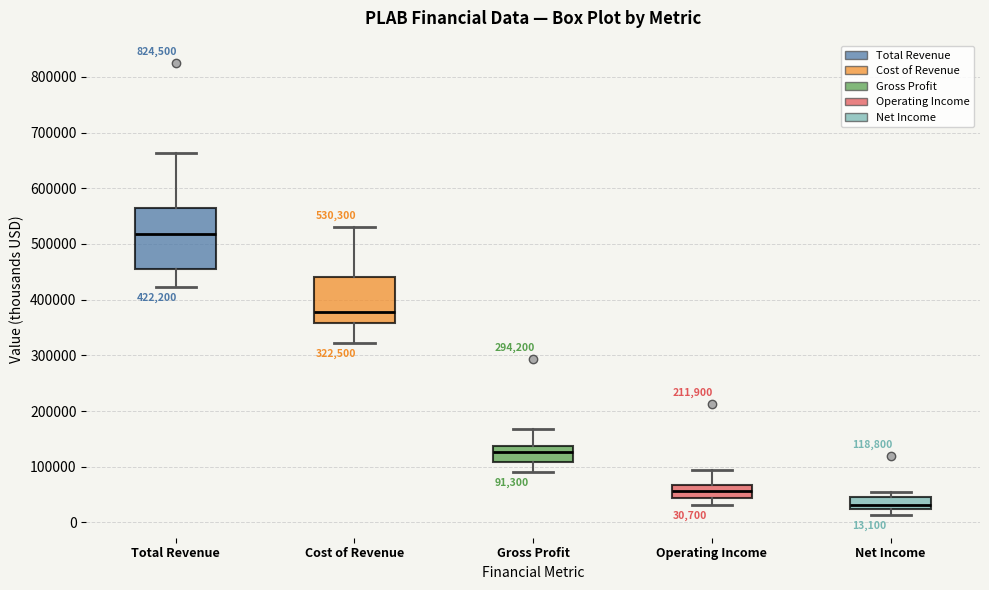

Comparing the boxes themselves (not the whiskers), which one is the tallest?

Total Revenue